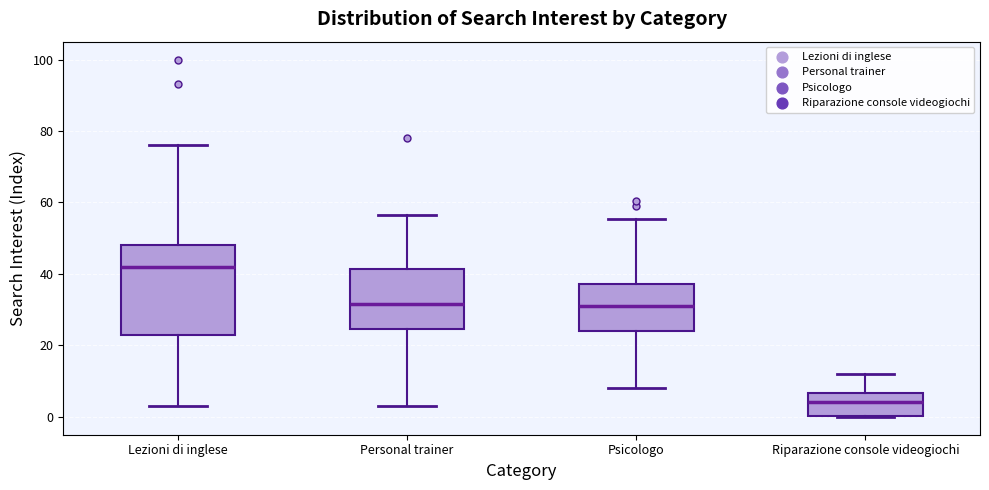

Which box has the lowest median line?

Riparazione console videogiochi